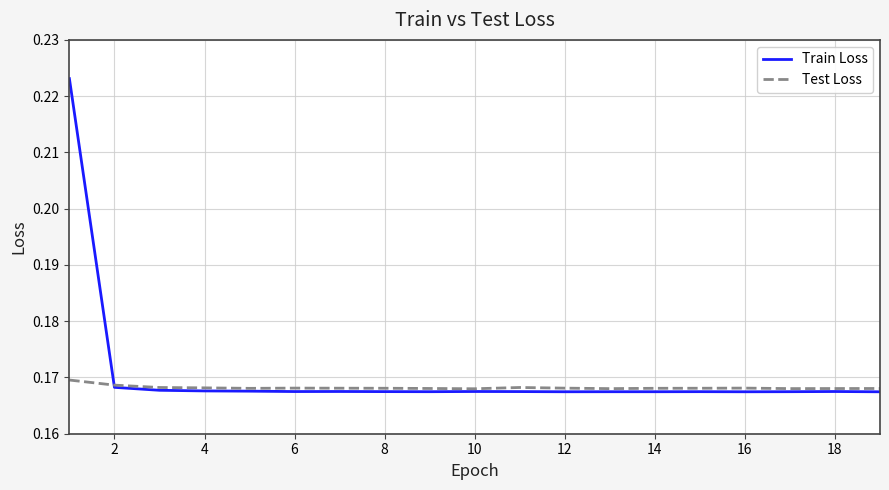

List the series in order of their peak value, lowest first.

Test Loss, Train Loss